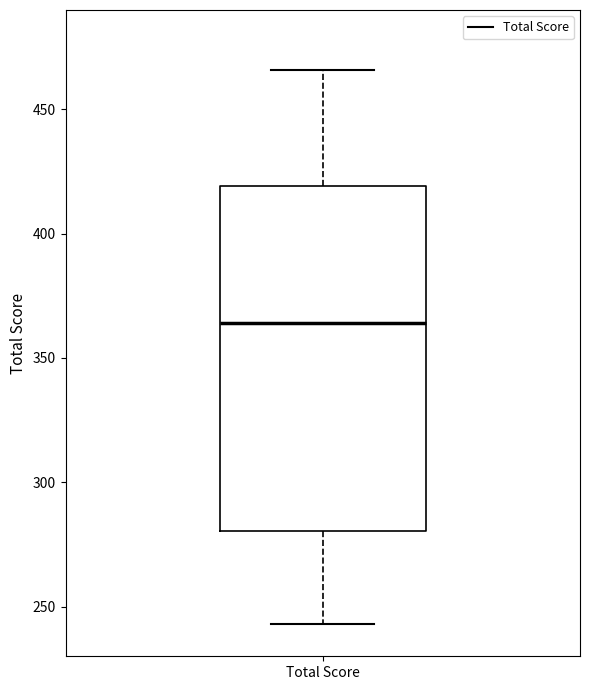

Read this box plot against the y-axis: the position of the median line, the range covered by the box, and the ends of both whiskers. The values are not printed on the chart, so give them approximately, as read against the axis.

median 365, box 280 to 420, whiskers 245 to 465